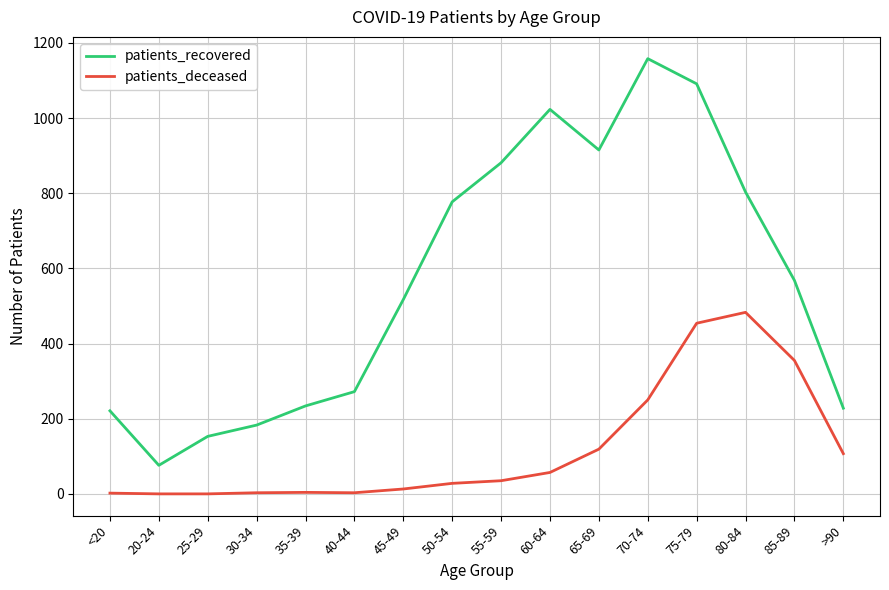

At how many categories does at least one series exceed 633?

7